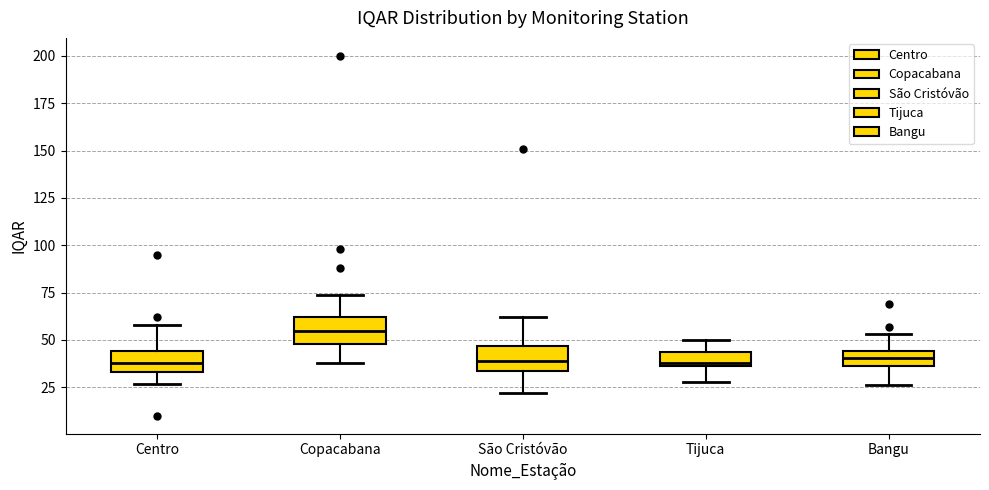

Where is the lower edge of the box for Centro on the y-axis? The values are not printed on the chart, so give them approximately, as read against the axis.

35